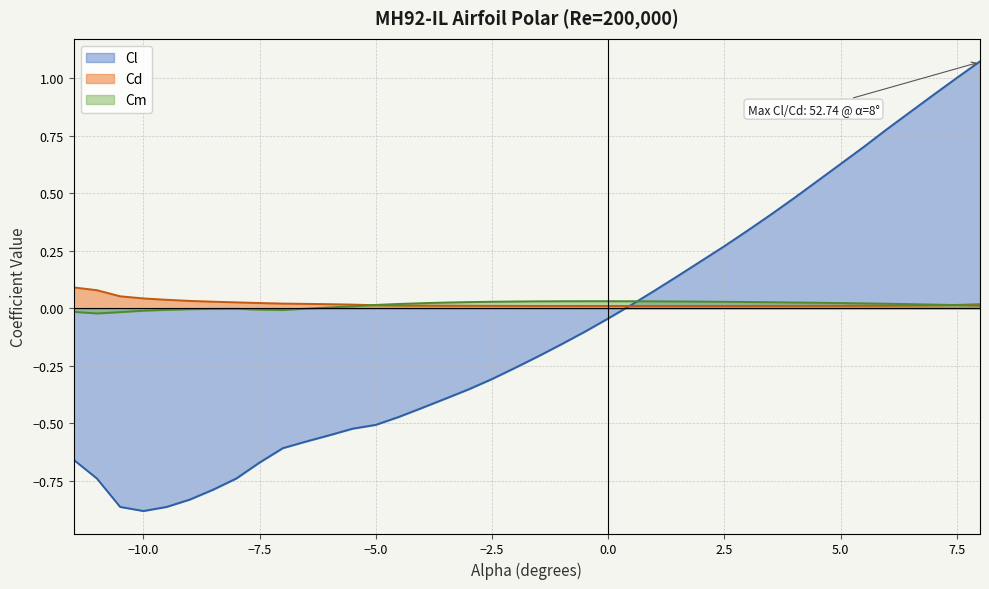

Where does the Cm series first go above 0?

-6.0